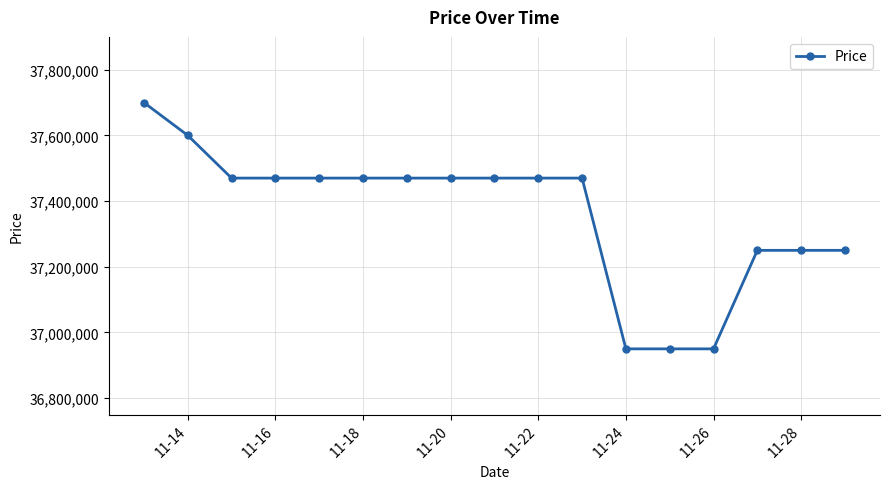

What is the maximum value shown in the chart?

37700000